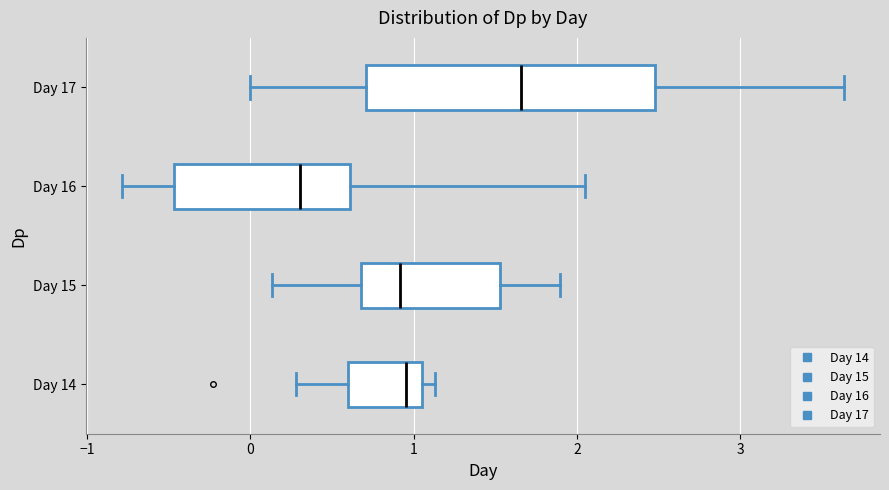

Which box has the furthest to the left median line?

Day 16